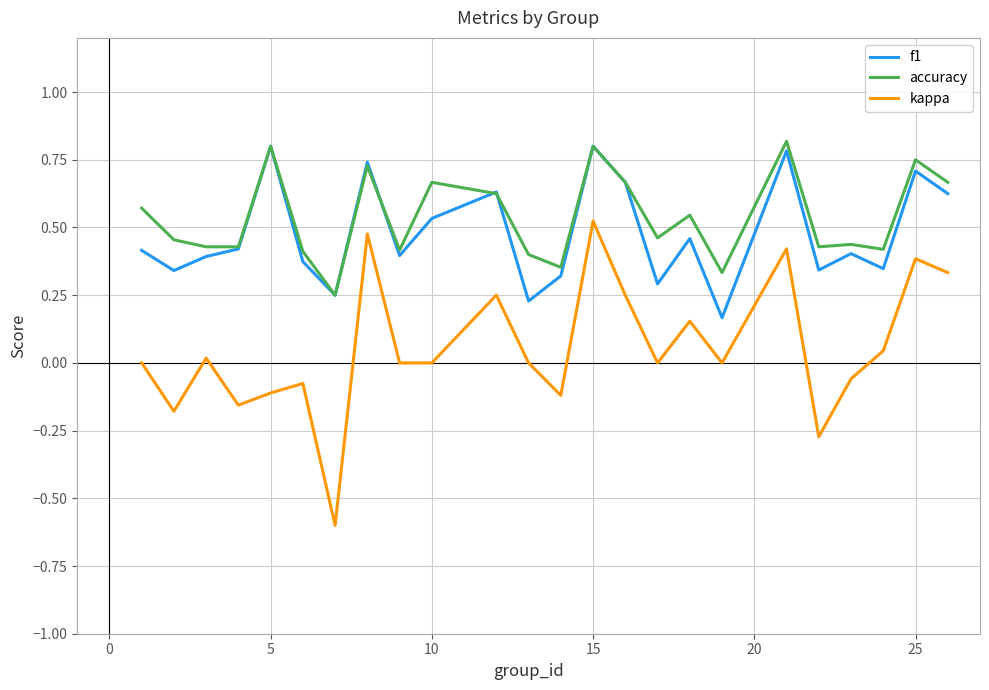

True or false: accuracy and kappa intersect in this chart.

False